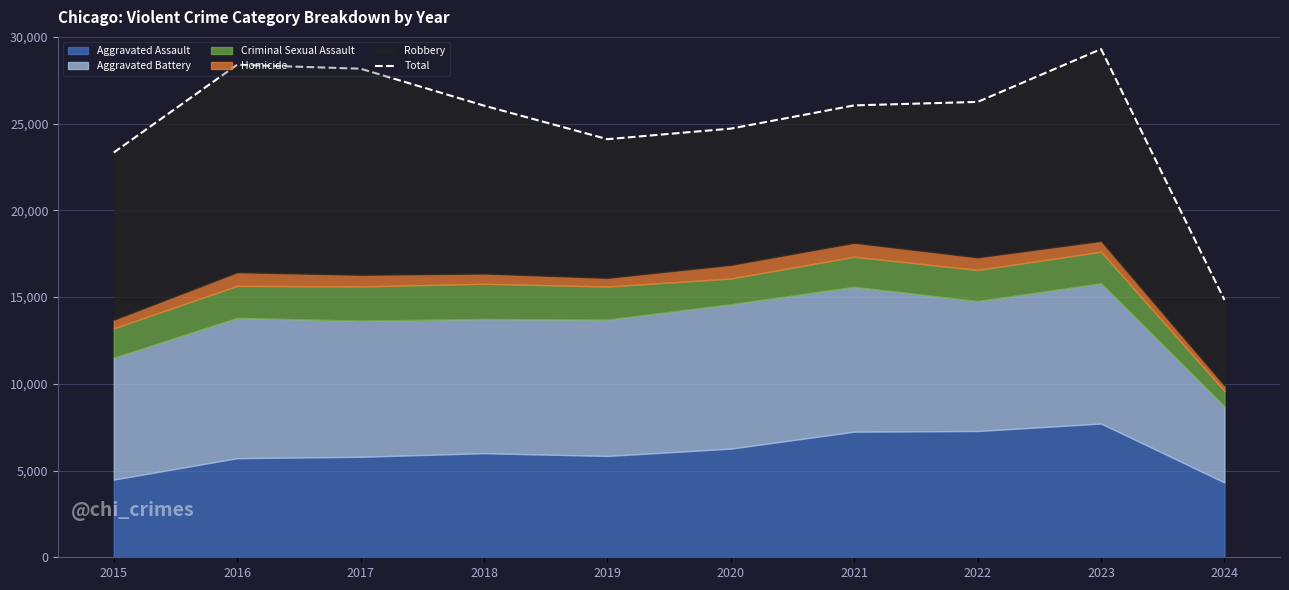

Does the chart display data point markers on the line(s)?

No